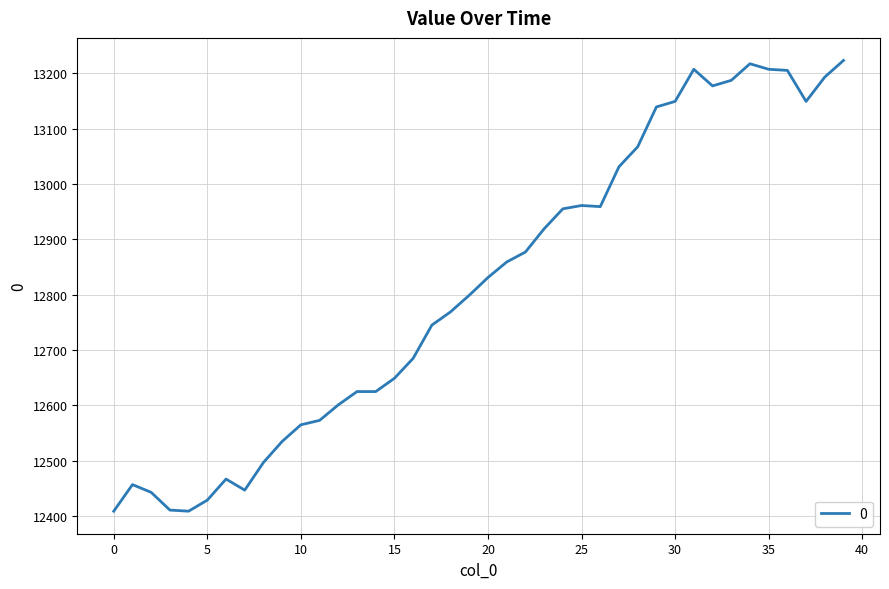

What is the difference between the maximum and minimum values?

814